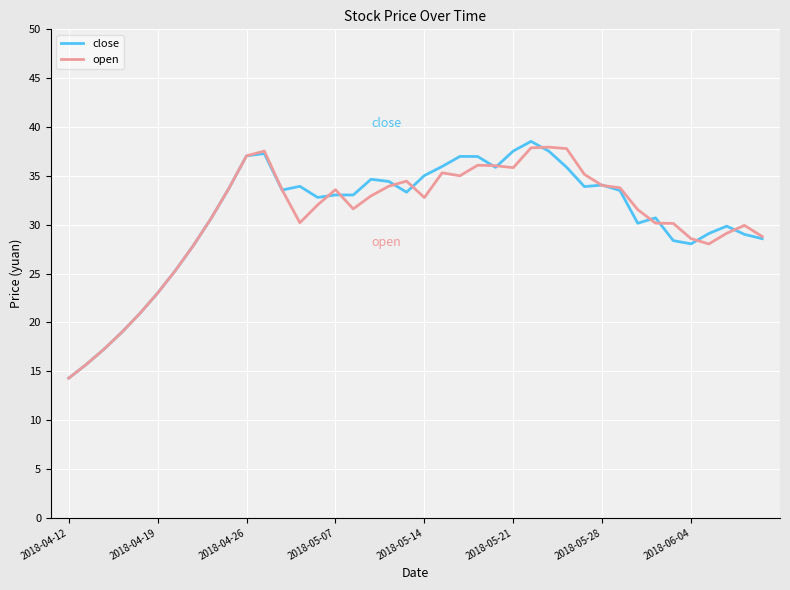

What is the maximum value for close?

38.5